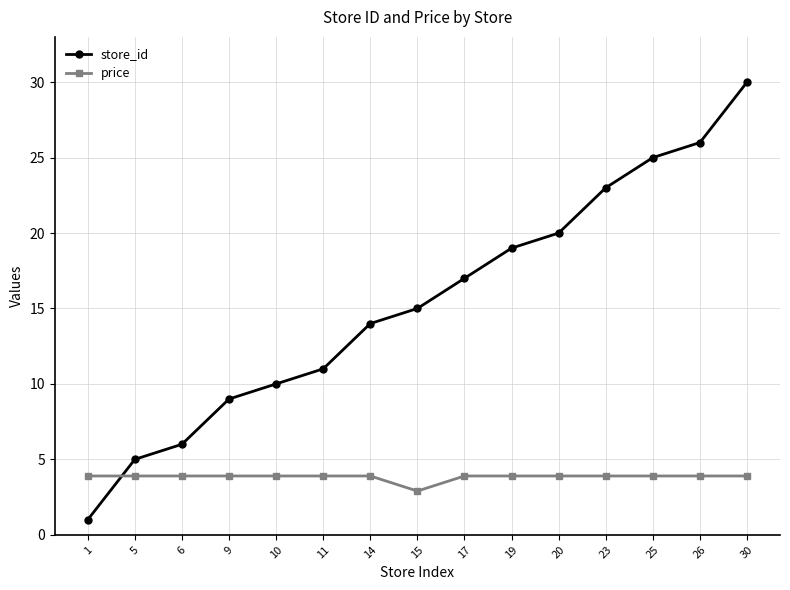

Count the price values in the range 3 to 4.

14